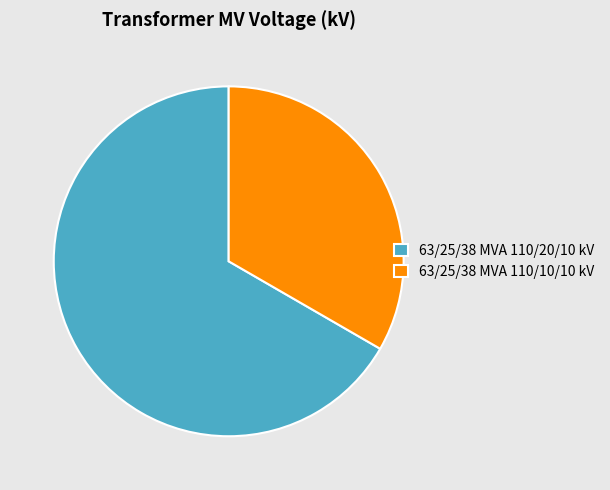

Combined, do 63/25/38 MVA 110/10/10 kV and 63/25/38 MVA 110/20/10 kV account for over 50%?

Yes